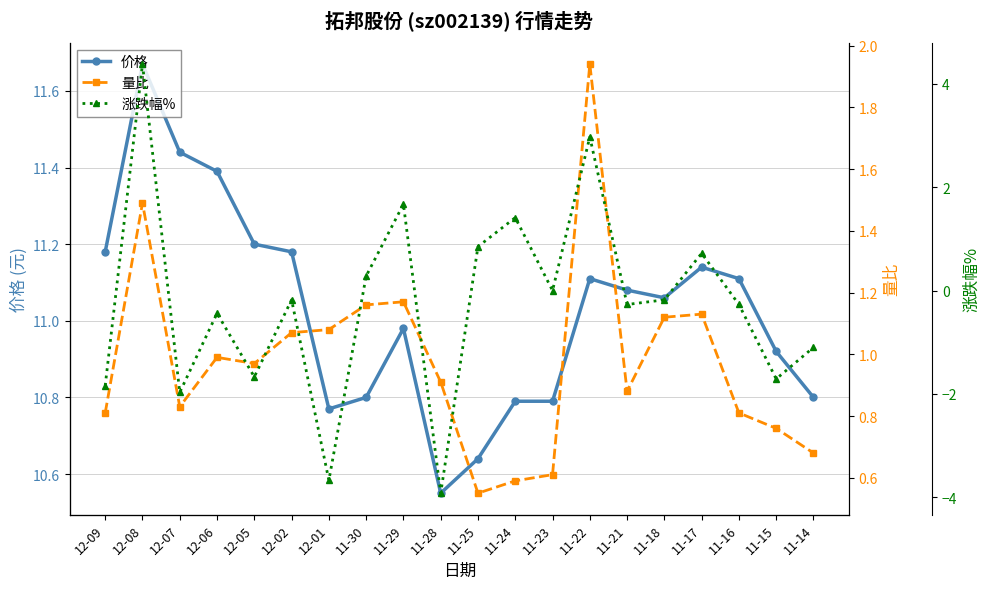

At how many categories does at least one series exceed 6?

20